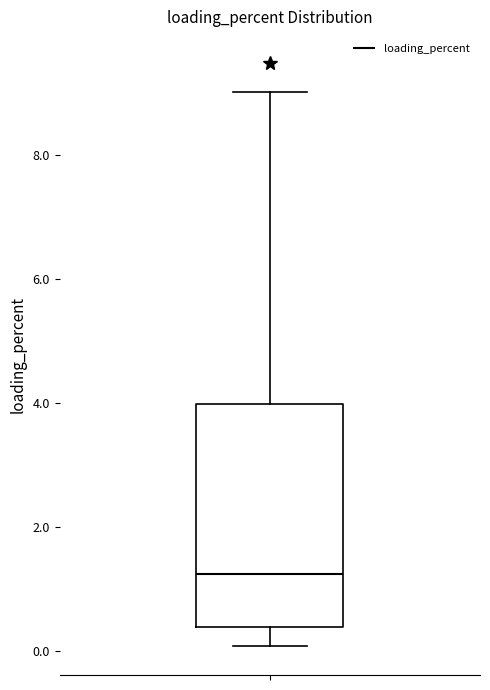

Where does the lower whisker of the box end on the y-axis? The values are not printed on the chart, so give them approximately, as read against the axis.

0.0